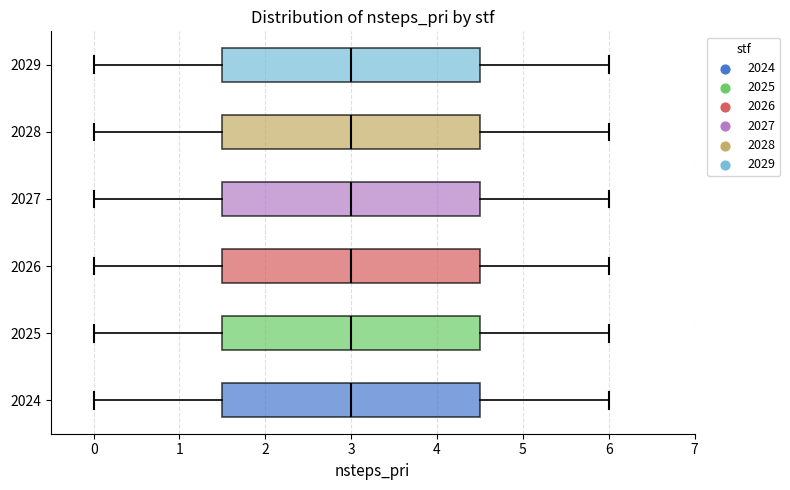

Where is the left edge of the box at y = 2027 on the x-axis? The values are not printed on the chart, so give them approximately, as read against the axis.

1.5